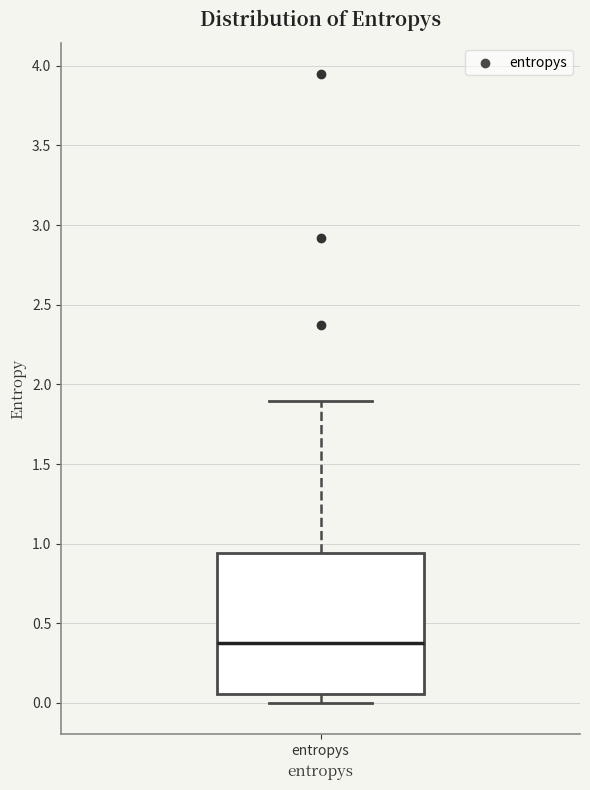

Transcribe this box plot: give where the median line is, the range the box spans, and where the two whiskers end, as read against the y-axis. The values are not printed on the chart, so give them approximately, as read against the axis.

median 0.40, box 0.05 to 0.95, whiskers 0.00 to 1.90